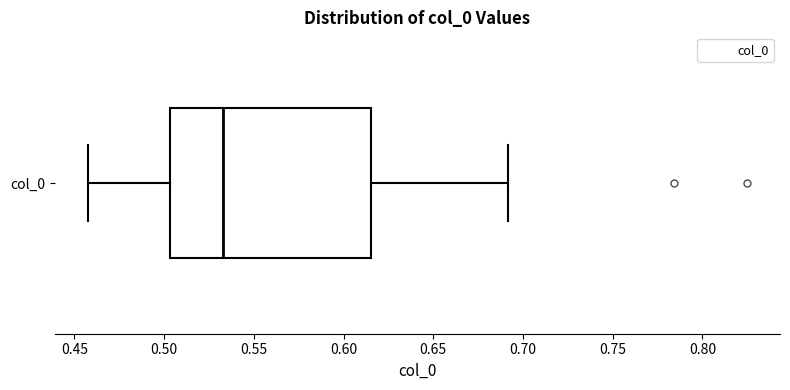

Transcribe this box plot: give where the median line is, the range the box spans, and where the two whiskers end, as read against the x-axis. The values are not printed on the chart, so give them approximately, as read against the axis.

median 0.535, box 0.505 to 0.615, whiskers 0.455 to 0.690